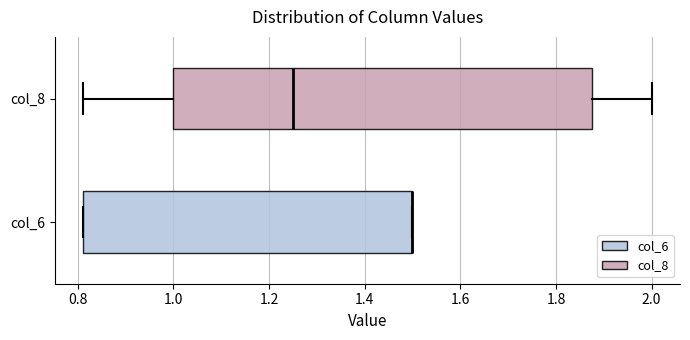

Which box is the widest, from its left edge to its right edge?

col_8